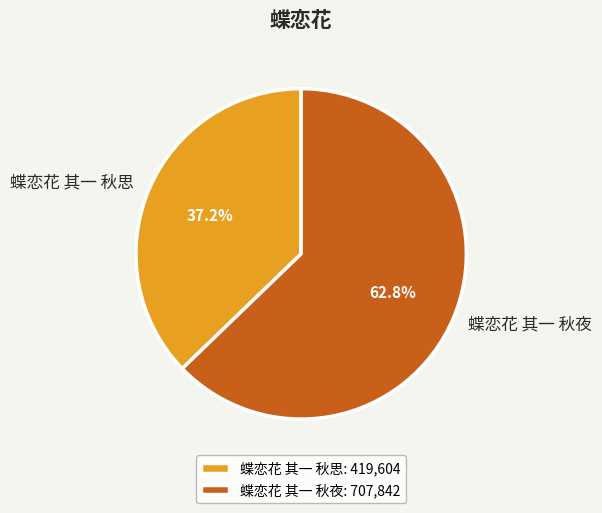

The 蝶恋花 其一 秋夜 slice represents 63% of the pie. True or false?

True